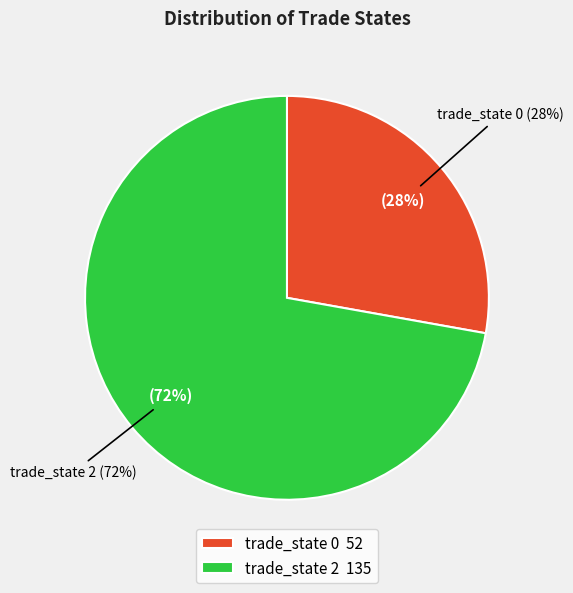

What is the ratio of the value at trade_state_0 to the value at trade_state_2?

0.4